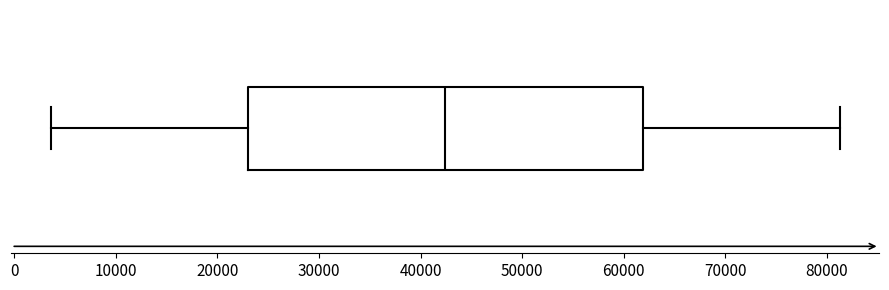

Read this box plot against the x-axis: the position of the median line, the range covered by the box, and the ends of both whiskers. The values are not printed on the chart, so give them approximately, as read against the axis.

median 42000, box 23000 to 62000, whiskers 4000 to 81000